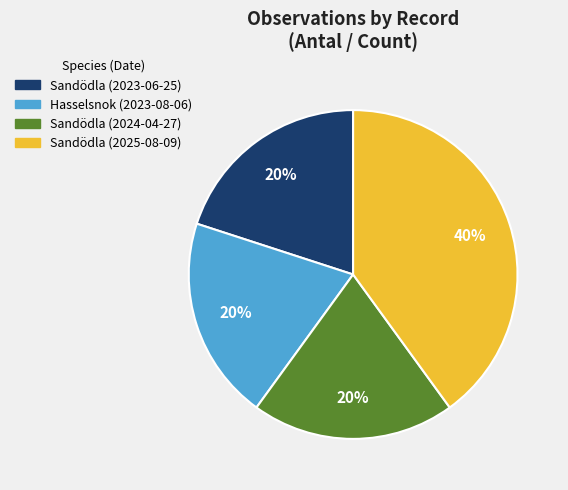

Is it true that Sandödla (2024-04-27) is 20% of the pie?

True